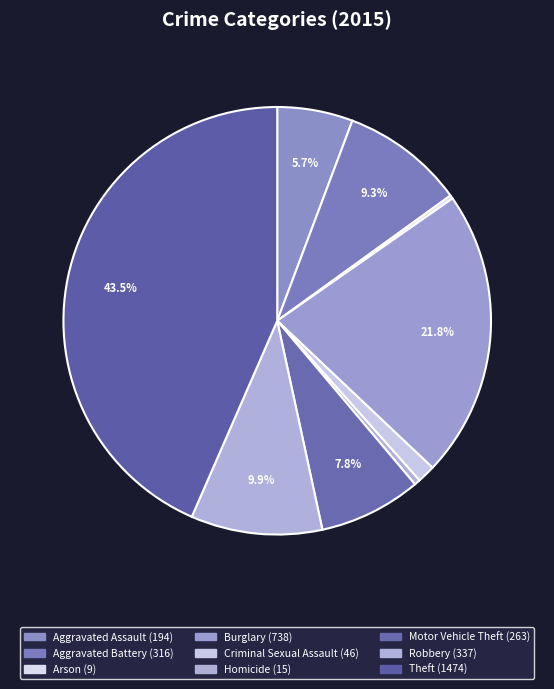

What is the largest slice in the pie chart?

Theft